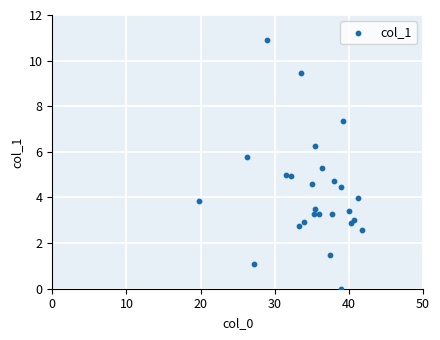

What is the range of Y values (max minus min)?

10.9